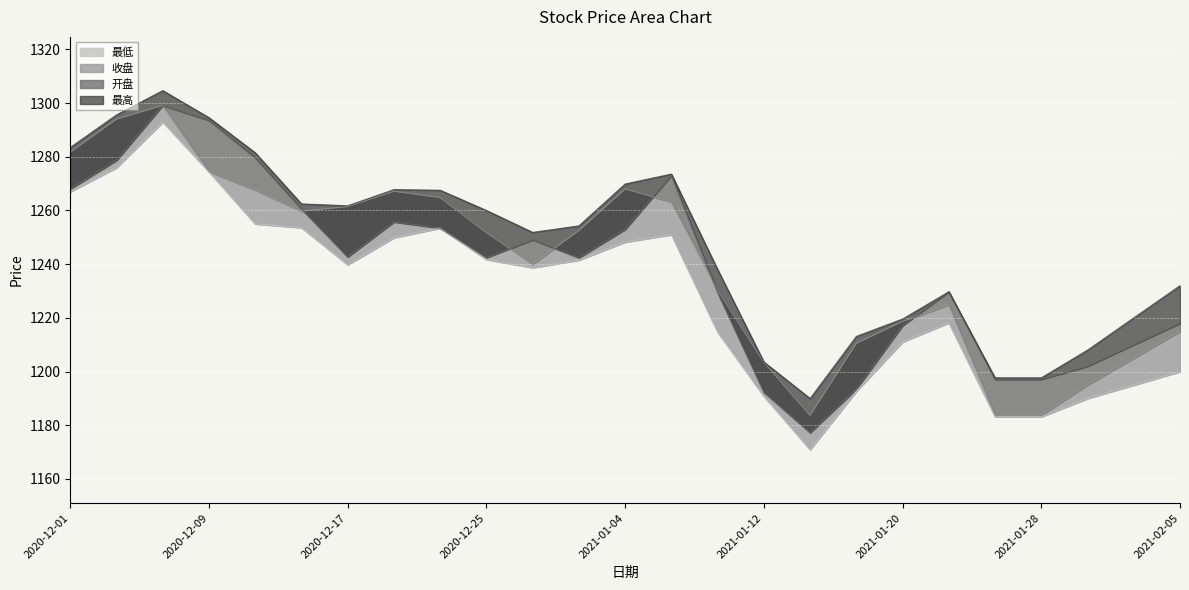

Which series has the largest total across all categories?

最高